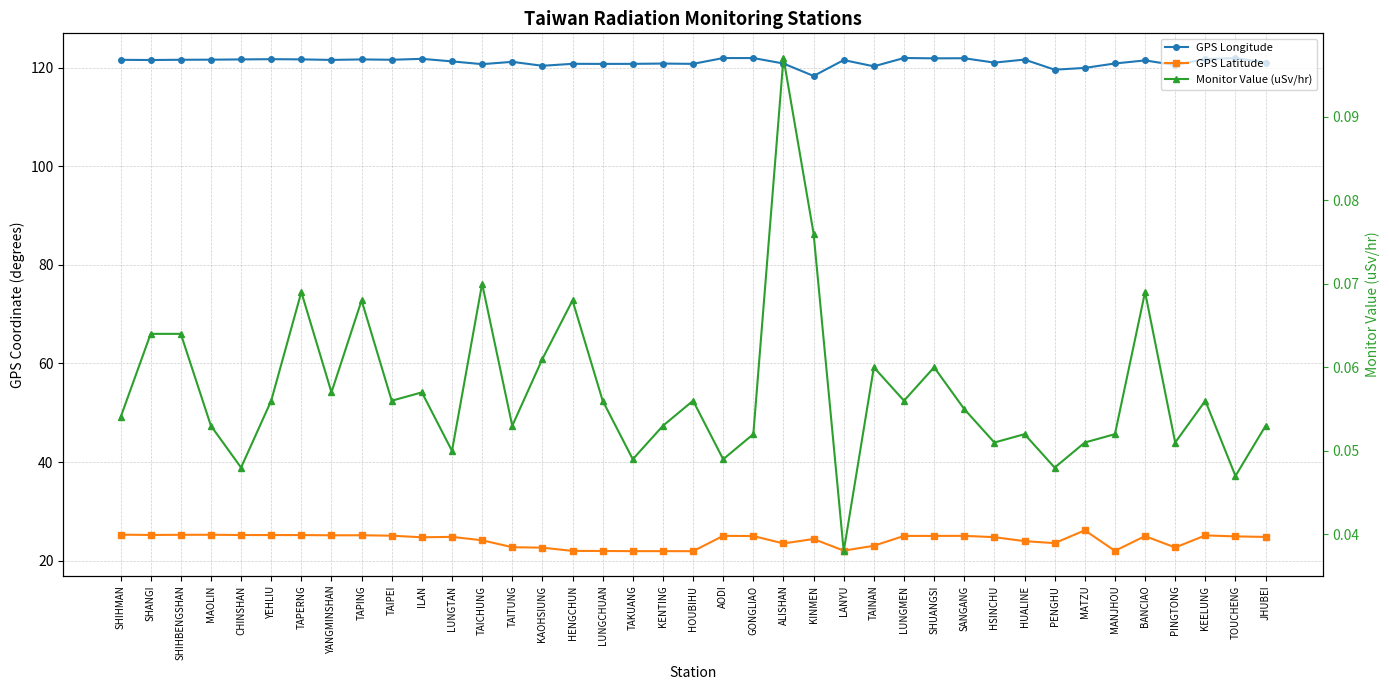

What position from the left is TAKUANG?

18